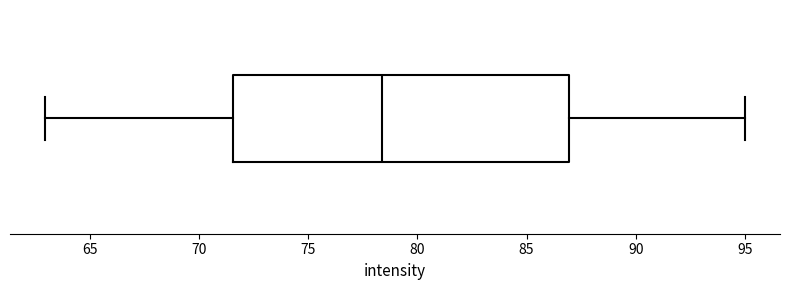

Transcribe this box plot: give where the median line is, the range the box spans, and where the two whiskers end, as read against the x-axis. The values are not printed on the chart, so give them approximately, as read against the axis.

median 78.5, box 71.5 to 87.0, whiskers 63.0 to 95.0